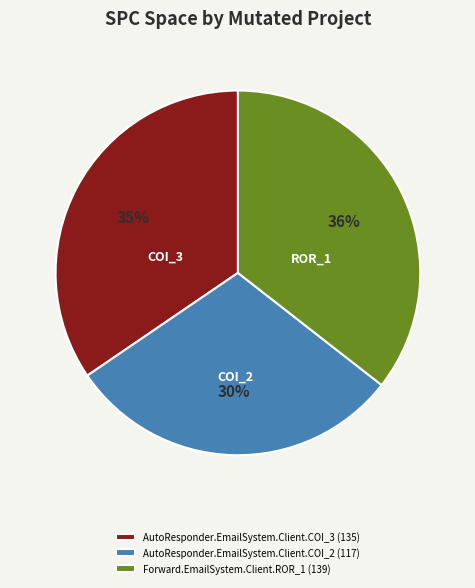

What is the smallest slice in the pie chart?

AutoResponder.EmailSystem.Client.COI_2